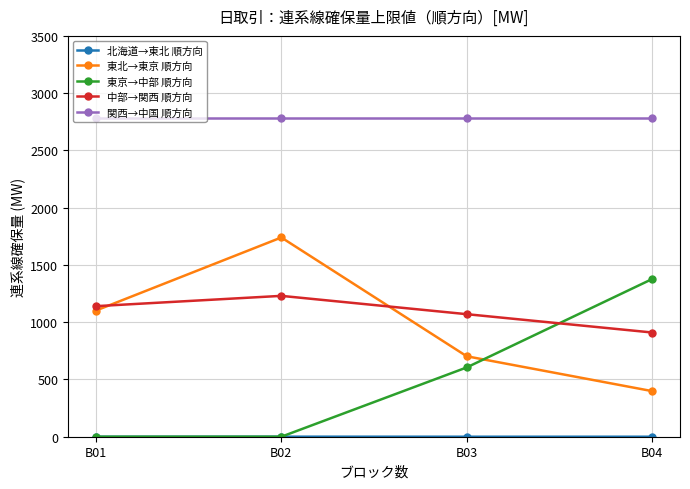

The value of 関西→中国 順方向 at B01 is 2780.0. True or false?

True